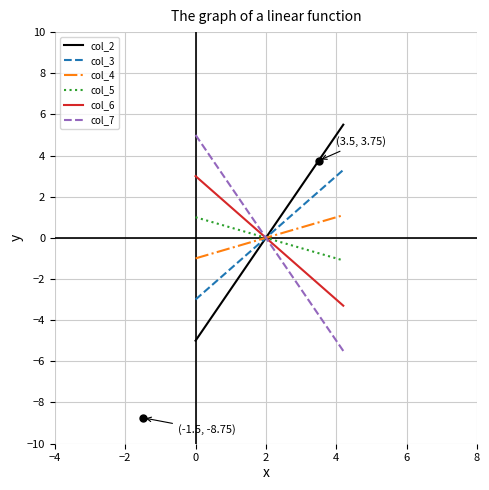

What is the minimum value shown in the chart?

-5.5